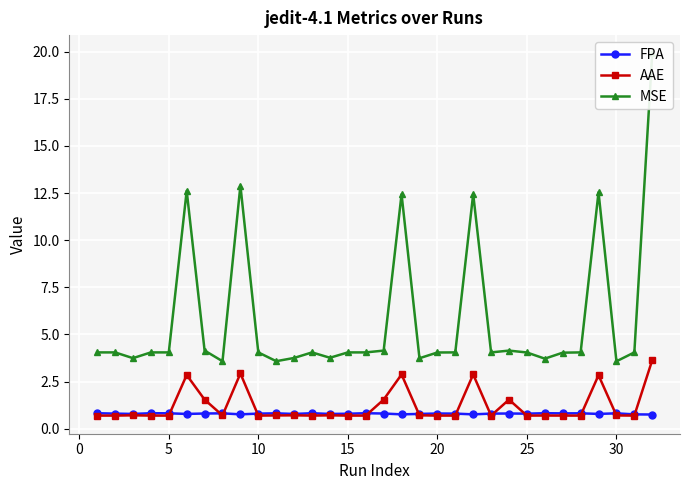

What value does the FPA series have at 10?

0.8